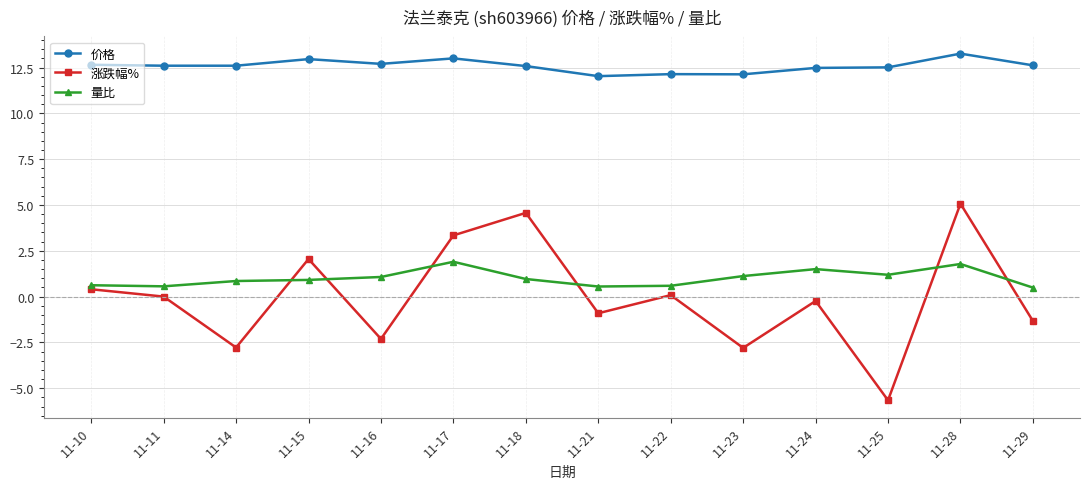

True or false: 价格 has a value of 12.6 at 11-29.

True